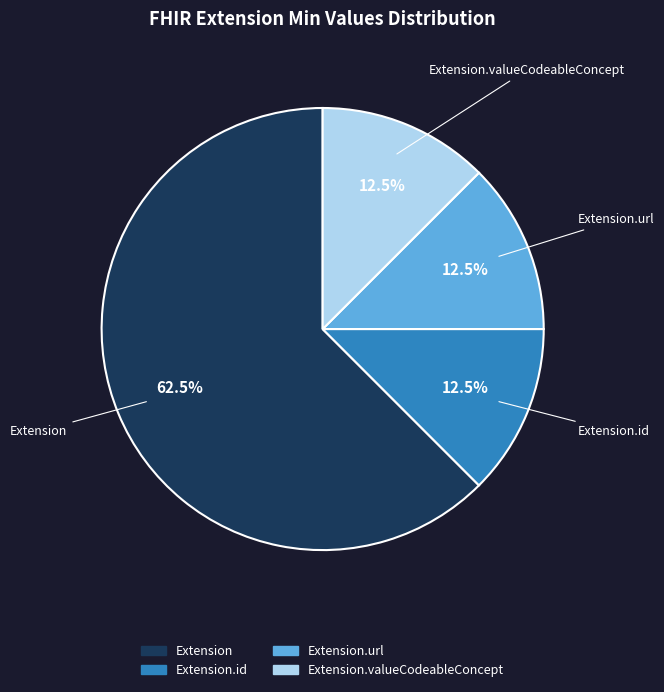

Which slice is the largest?

Extension